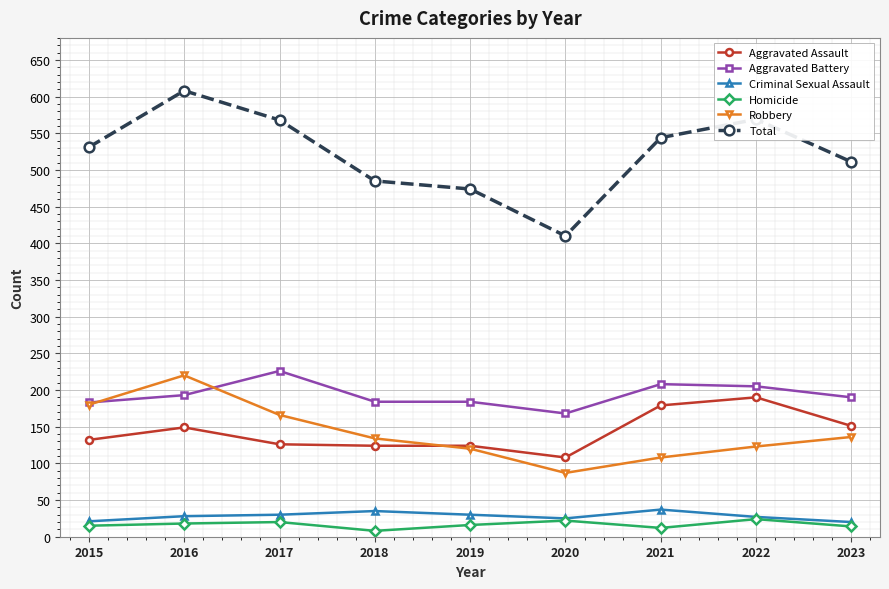

Which series has the largest total across all categories?

Total